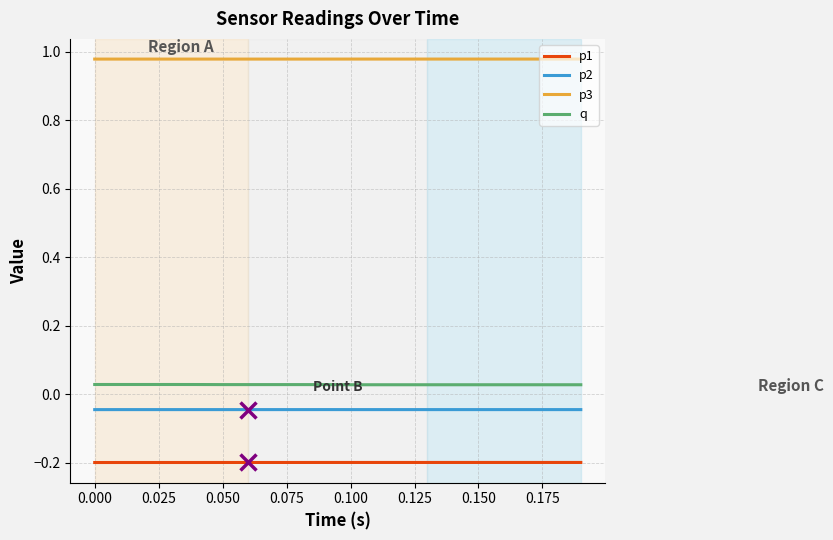

True or false: p1 and p2 cross at least once.

False